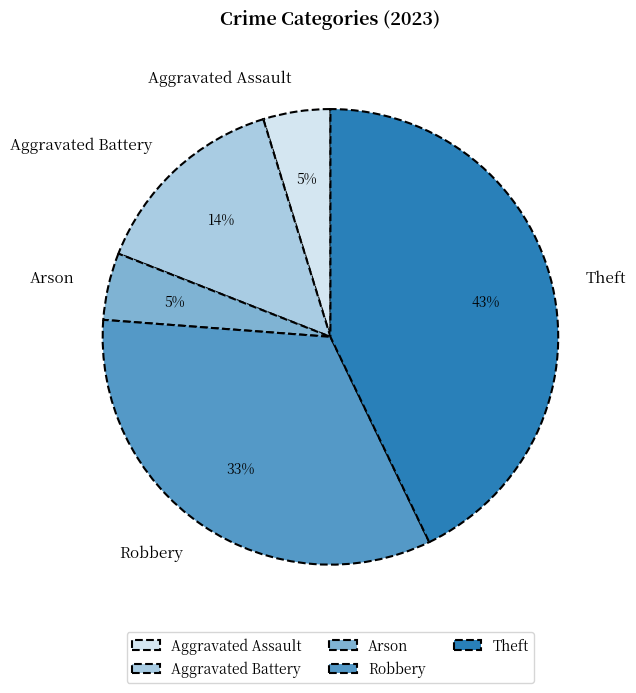

Is it true that Theft is 43% of the pie?

True